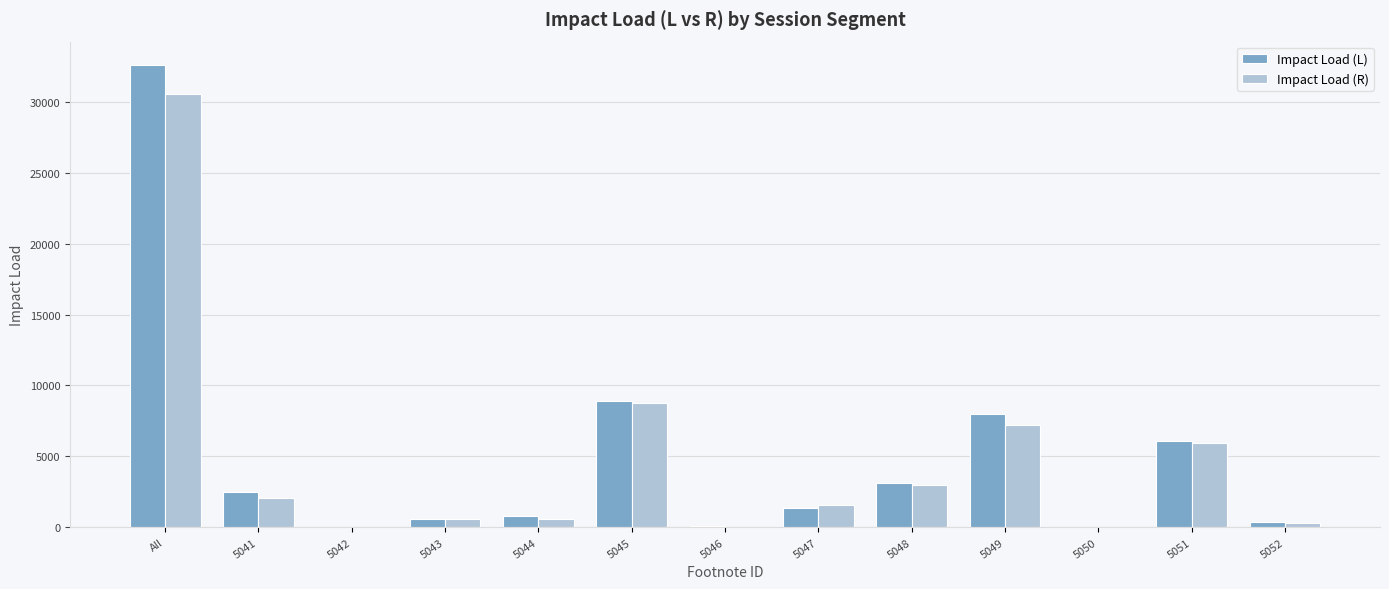

Between 5043 and 5049, which series saw the biggest shift?

Impact Load (L)